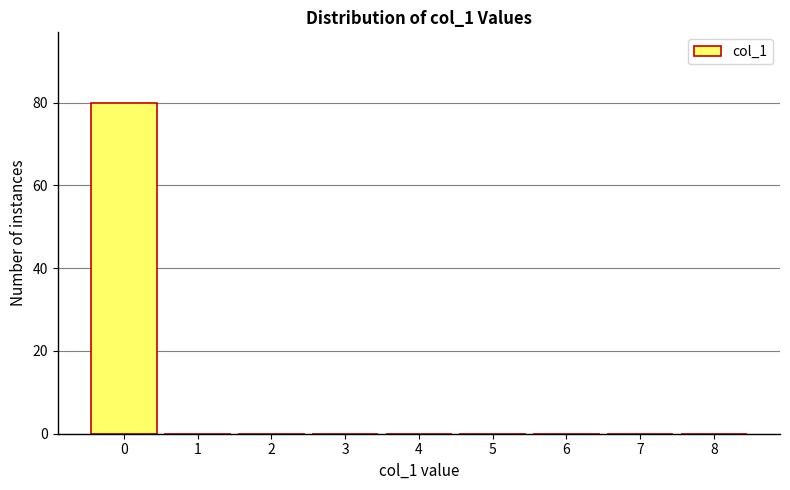

Reading left to right, transcribe this chart: for each bar, give the range it covers on the x-axis and its height. The values are not printed on the chart, so give them approximately, as read against the axis.

-0.5 to 0.5: 80
0.5 to 1.5: 0
1.5 to 2.5: 0
2.5 to 3.5: 0
3.5 to 4.5: 0
4.5 to 5.5: 0
5.5 to 6.5: 0
6.5 to 7.5: 0
7.5 to 8.5: 0